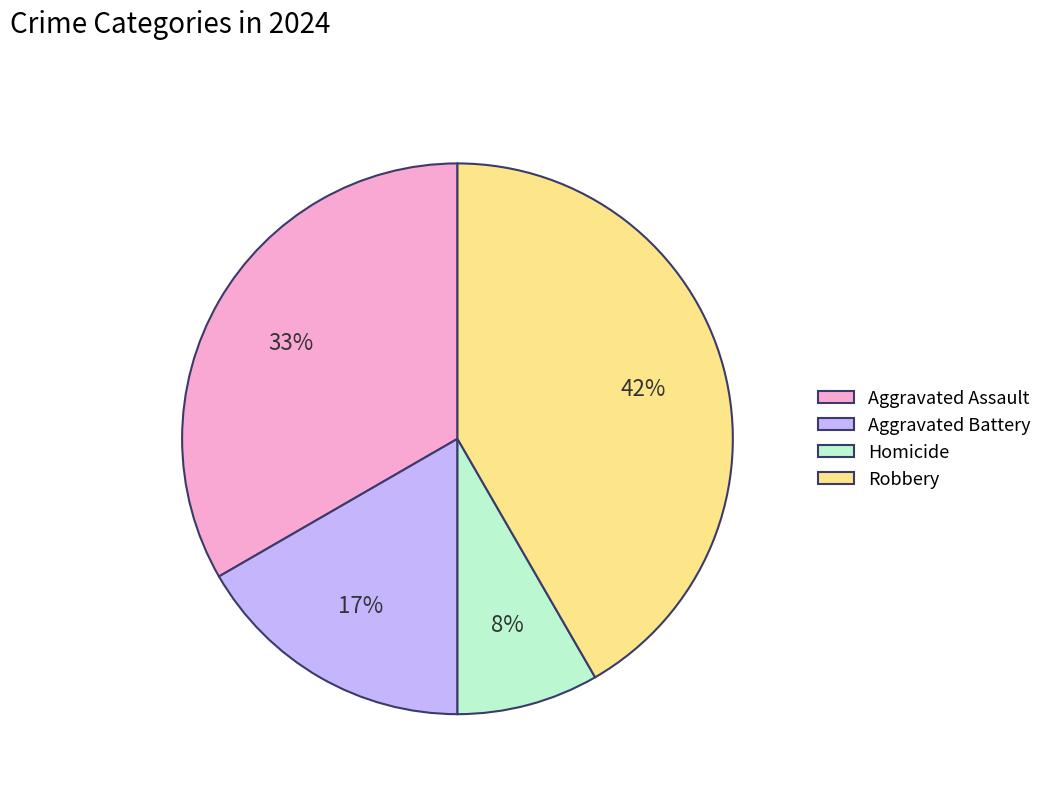

Between Robbery and Aggravated Battery, which is larger?

Robbery